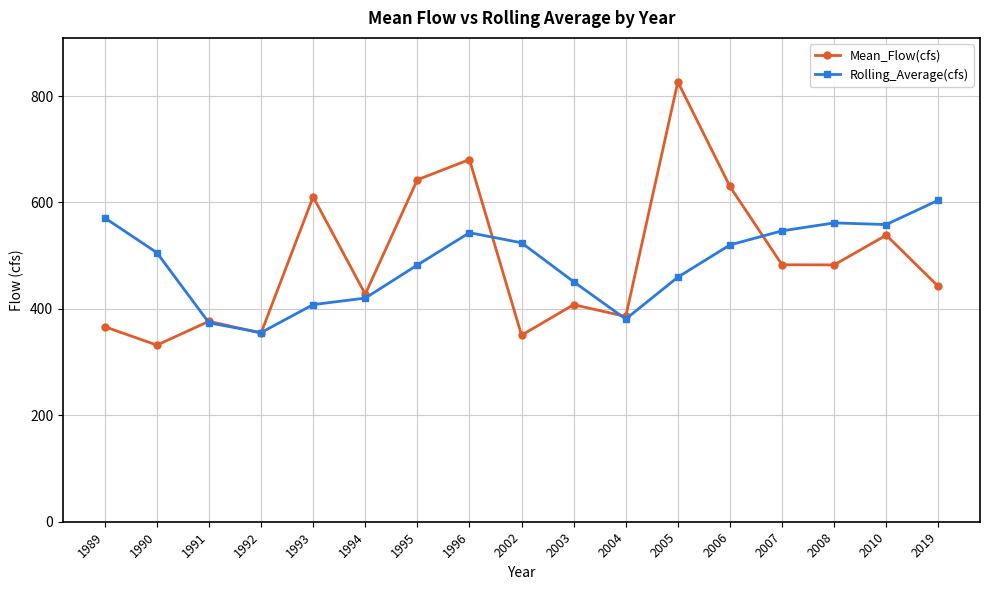

What are all the series names shown in the legend?

Mean_Flow(cfs), Rolling_Average(cfs)